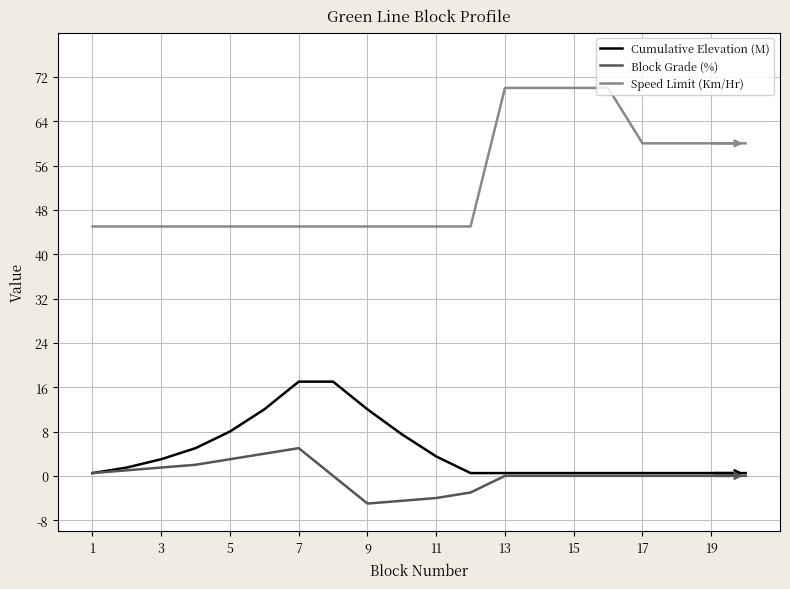

What is the highest value of the Cumulative Elevation (M) series?

17.0